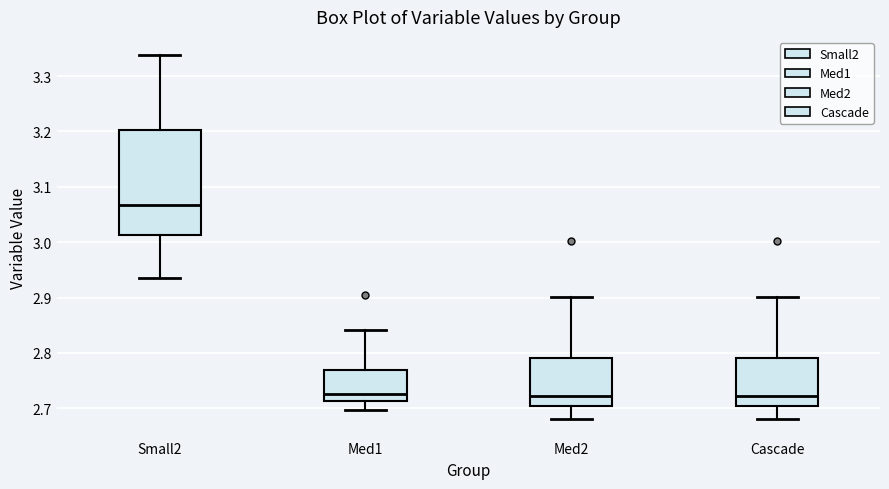

Reading left to right, read every box against the y-axis: the position of its median line, the range the box covers, and the ends of its whiskers. The values are not printed on the chart, so give them approximately, as read against the axis.

Small2: median 3.07, box 3.01 to 3.20, whiskers 2.93 to 3.34
Med1: median 2.73, box 2.71 to 2.77, whiskers 2.70 to 2.84
Med2: median 2.72, box 2.70 to 2.79, whiskers 2.68 to 2.90
Cascade: median 2.72, box 2.70 to 2.79, whiskers 2.68 to 2.90